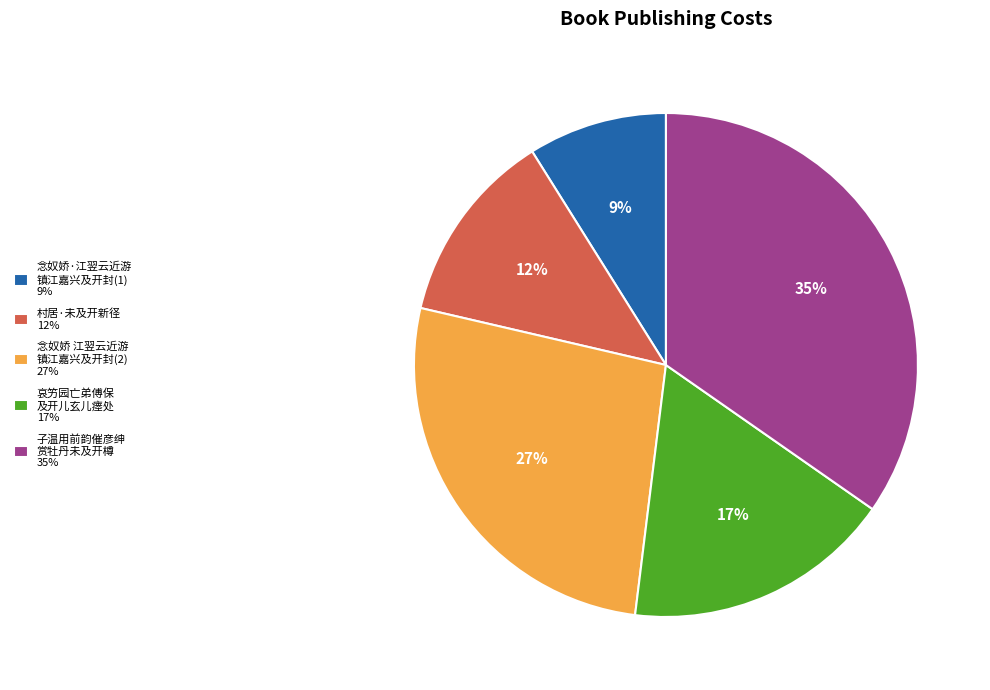

How many slices are in this pie chart?

5